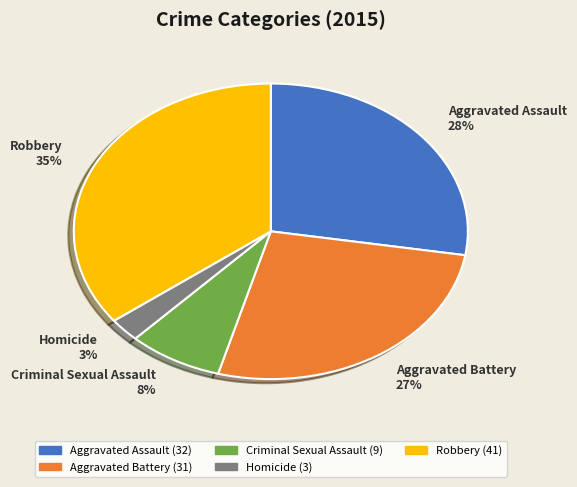

To the nearest percent, what portion does Homicide represent?

3%